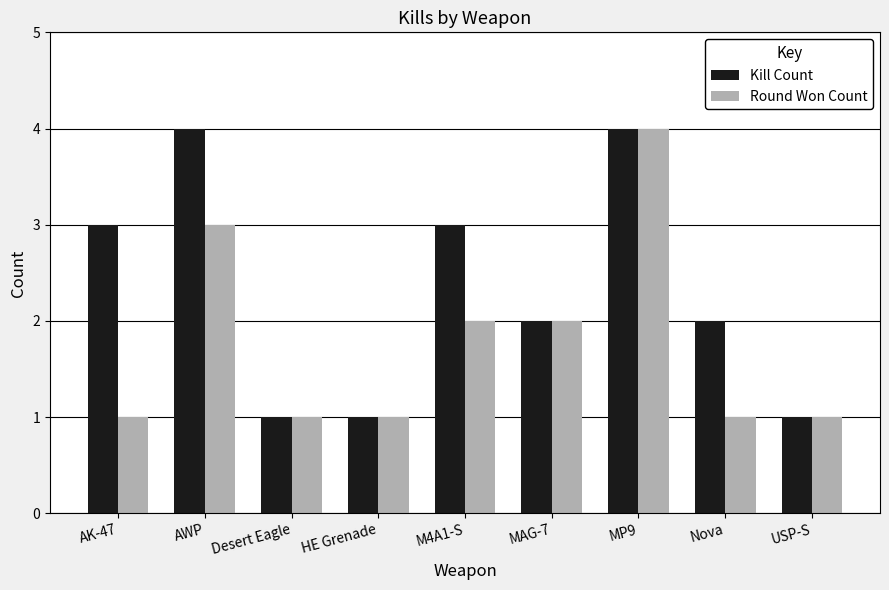

Read the Kill Count value at AK-47.

3